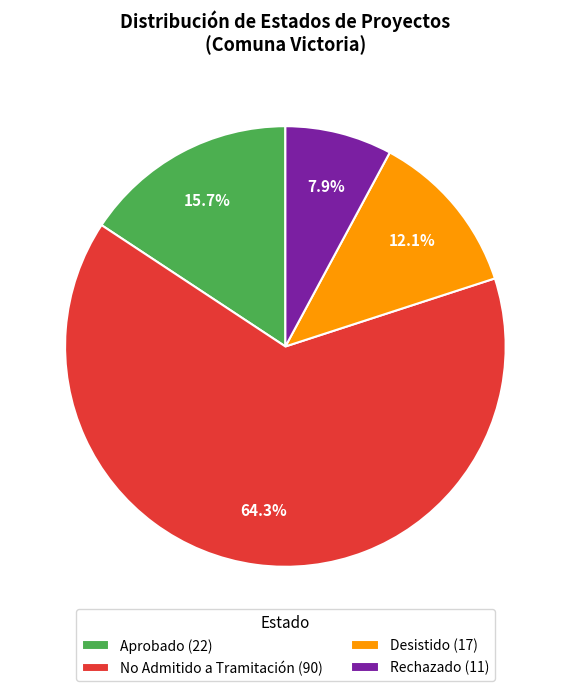

Between No Admitido a Tramitación and Rechazado, which is larger?

No Admitido a Tramitación